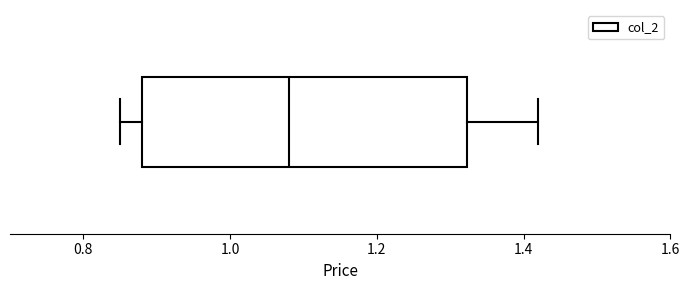

Read this box plot against the x-axis: the position of the median line, the range covered by the box, and the ends of both whiskers. The values are not printed on the chart, so give them approximately, as read against the axis.

median 1.08, box 0.88 to 1.32, whiskers 0.86 to 1.42